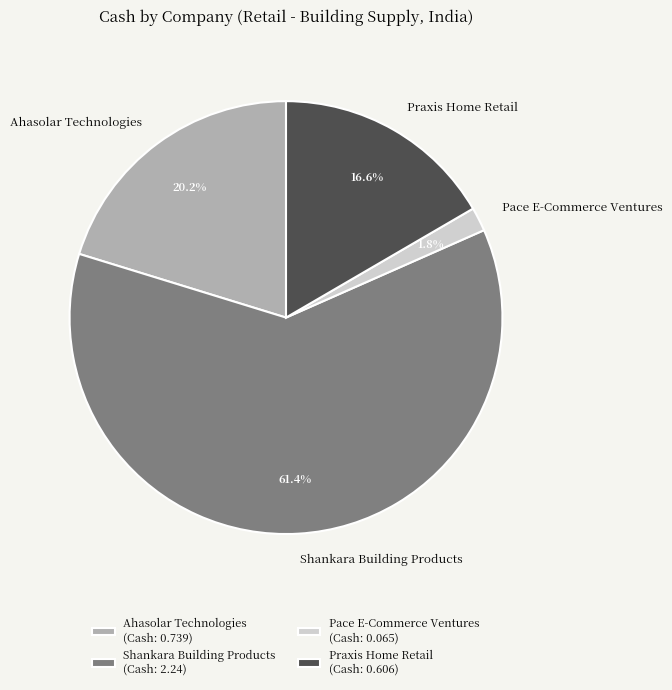

To the nearest percent, what percentage of the pie is Ahasolar Technologies?

20%